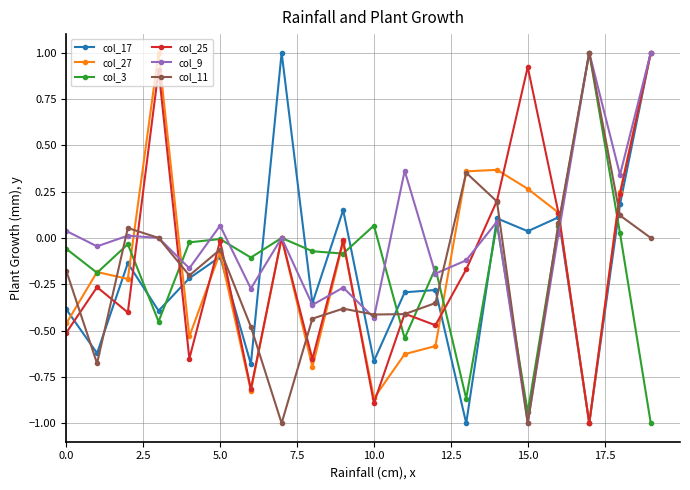

How many interior local peaks does the col_3 series have?

7